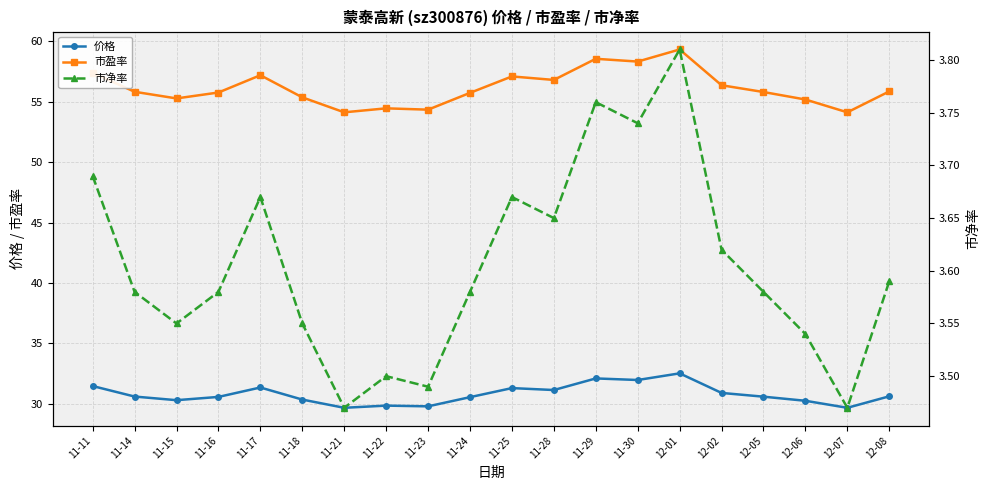

How many lines are shown in the chart?

3